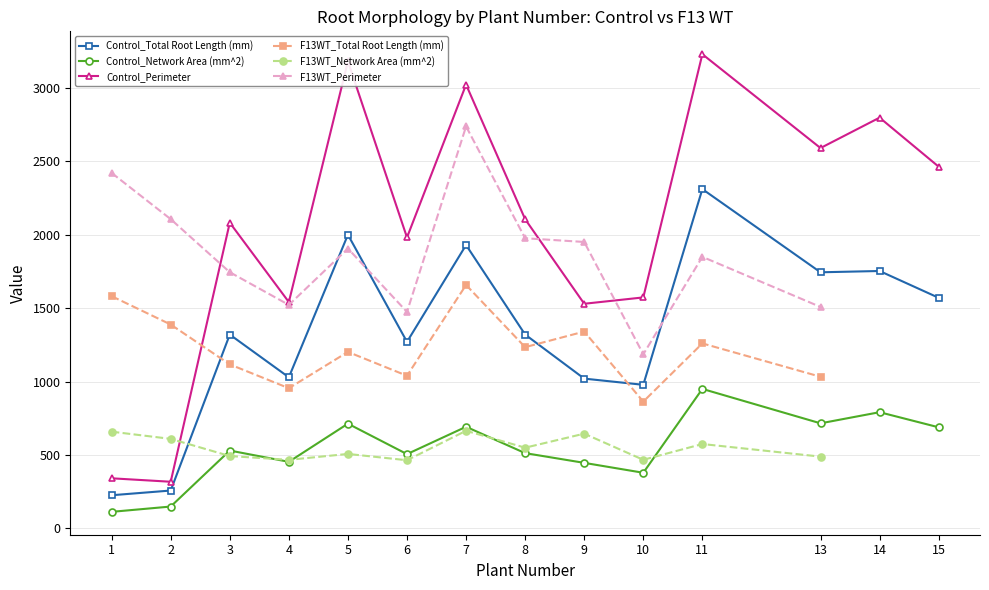

Is it true that Control_Total Root Length (mm) equals 2209.3 at 6?

False